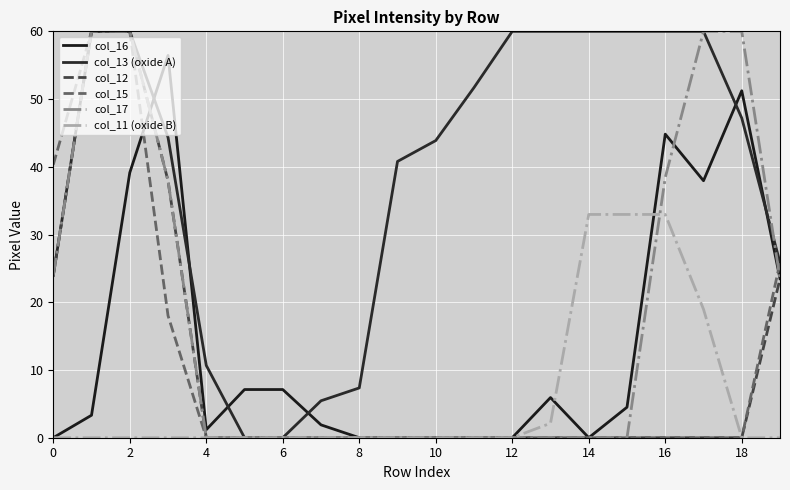

Does the chart have visible grid lines?

Yes